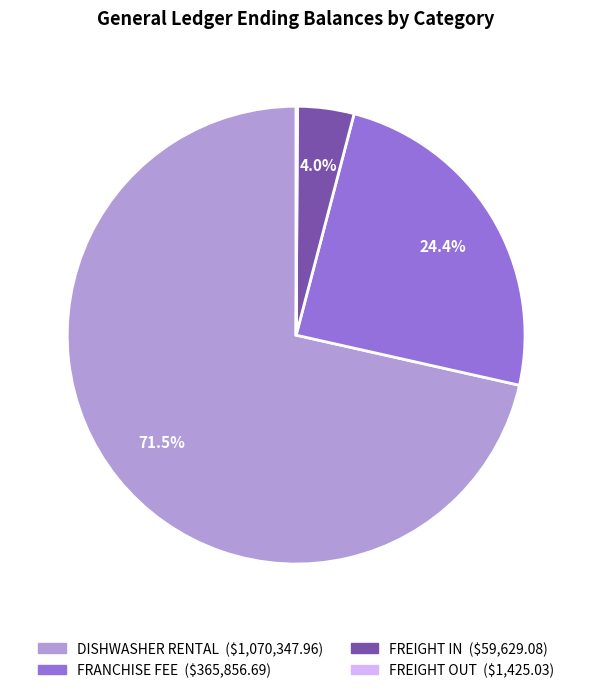

Which category has the biggest portion of the pie?

DISHWASHER RENTAL